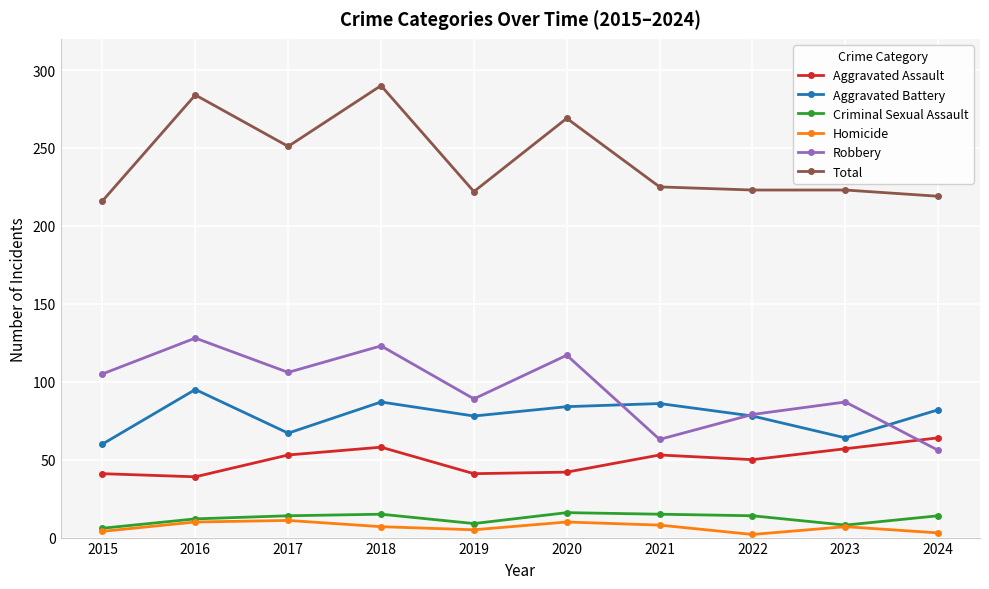

Is it true that Total equals 225 at 2021?

True